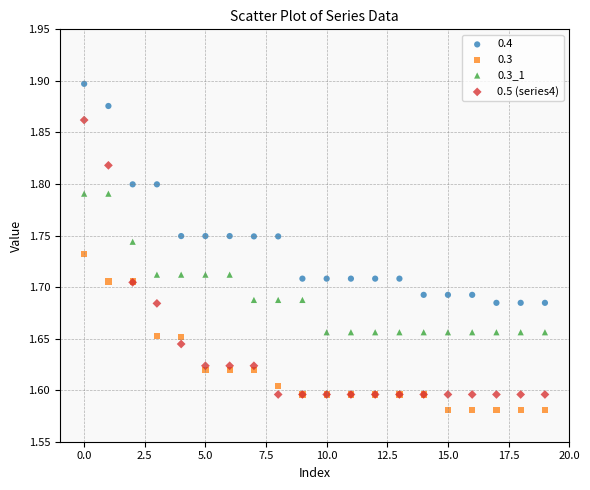

Which series has the widest spread of Y values?

0.5 (series4)